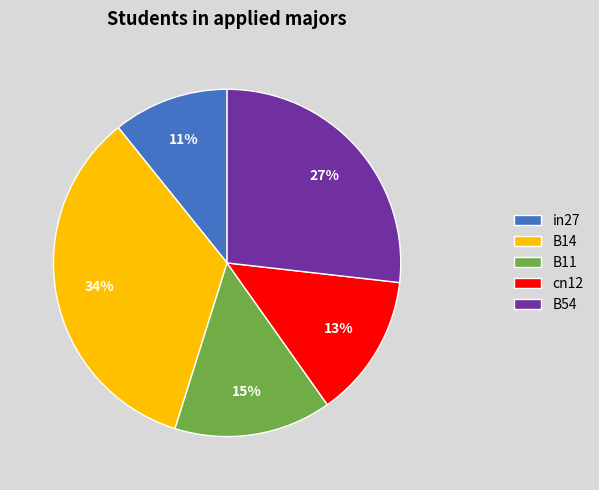

Rank the categories by value from lowest to highest.

in27, cn12, B11, B54, B14